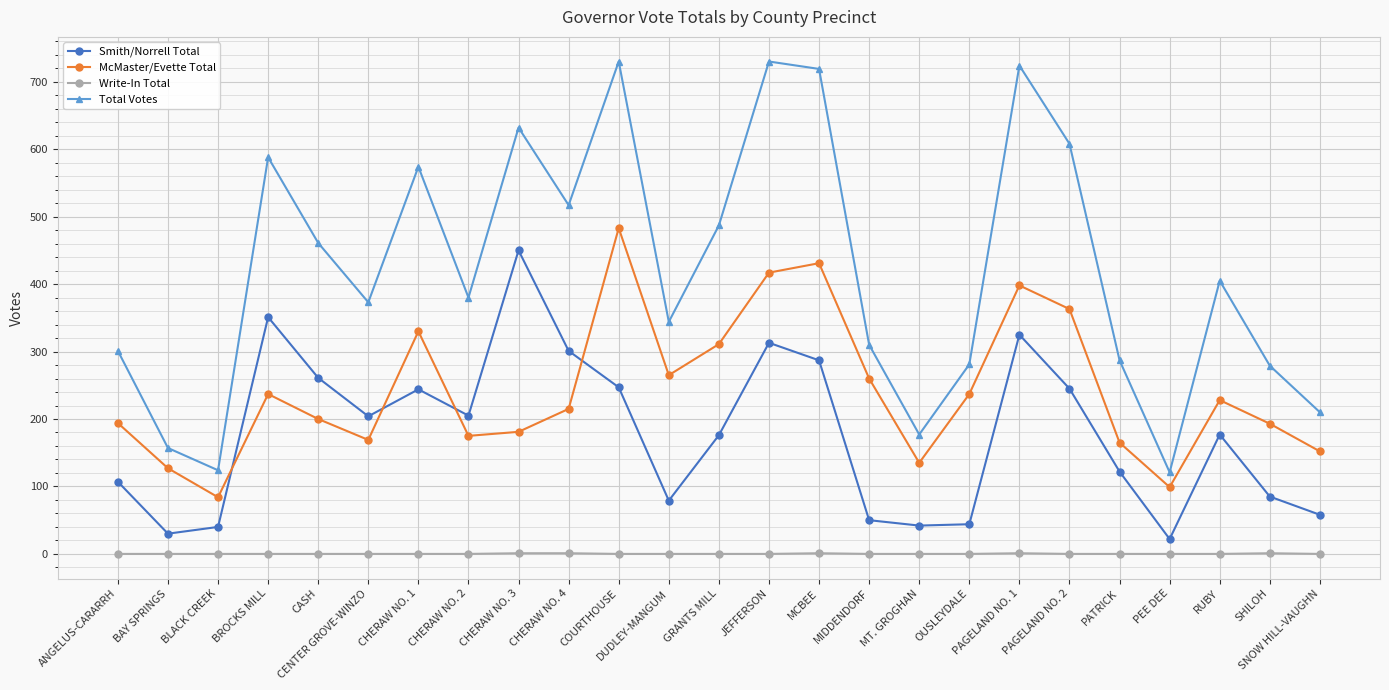

How many interior local valleys does the Smith/Norrell Total series have?

6